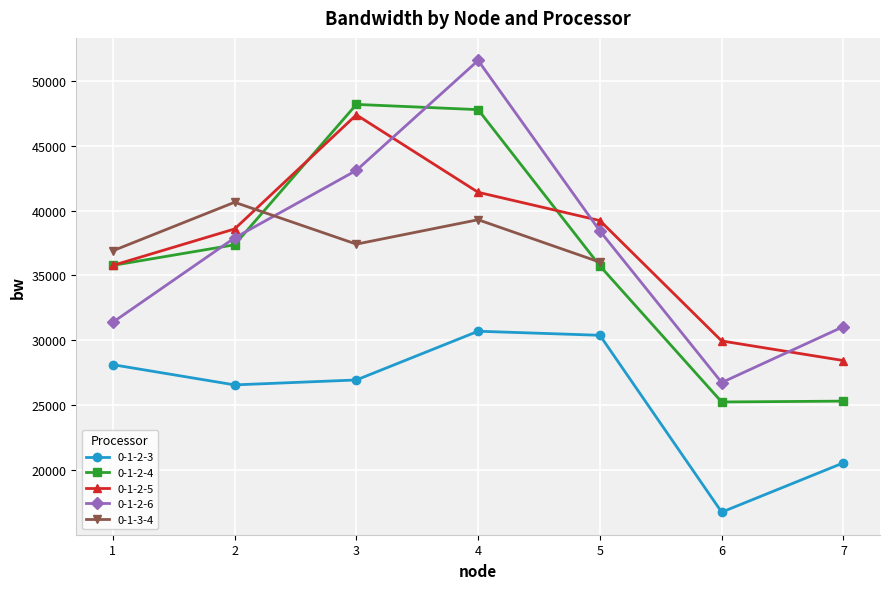

Which category has the highest value across all series?

4